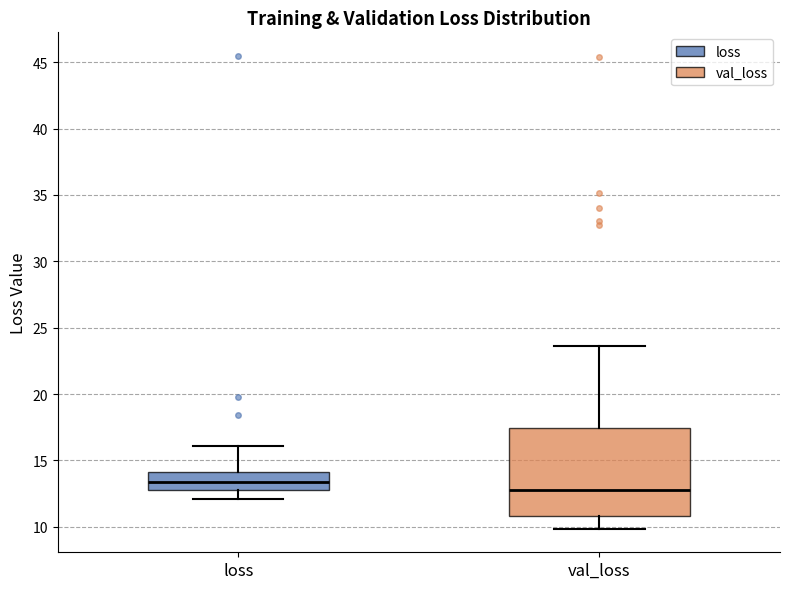

Where does the median line of the box for loss sit on the y-axis? The values are not printed on the chart, so give them approximately, as read against the axis.

13.5